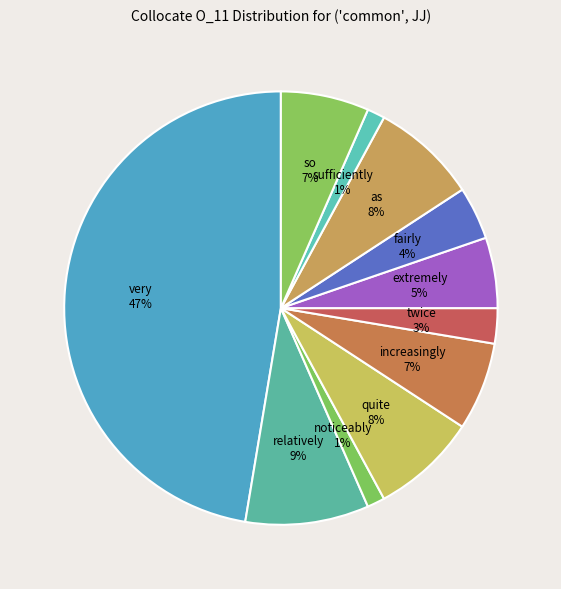

Between extremely and very, which is larger?

very